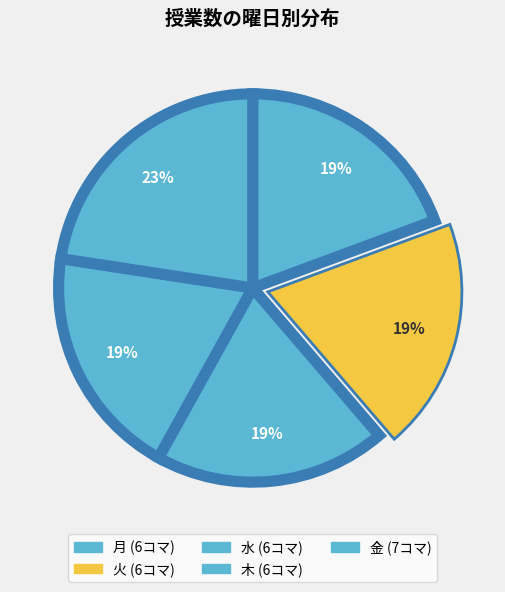

To the nearest percent, what percentage of the pie is 木?

19%